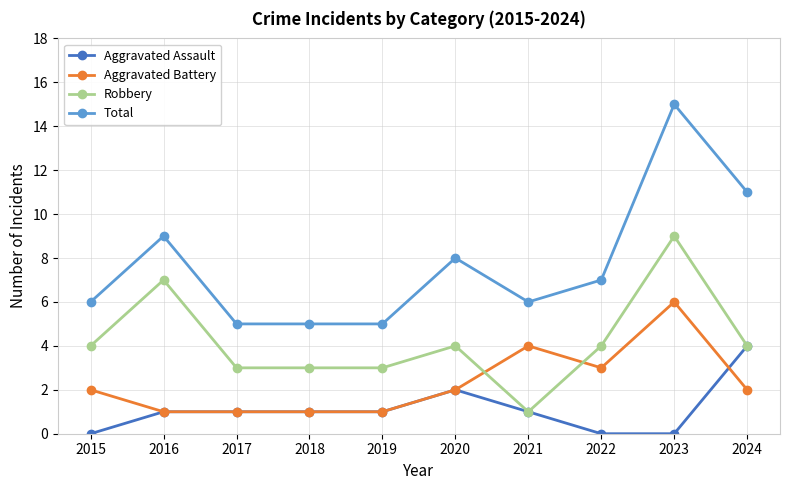

At which category is the sum across all series the highest?

2023